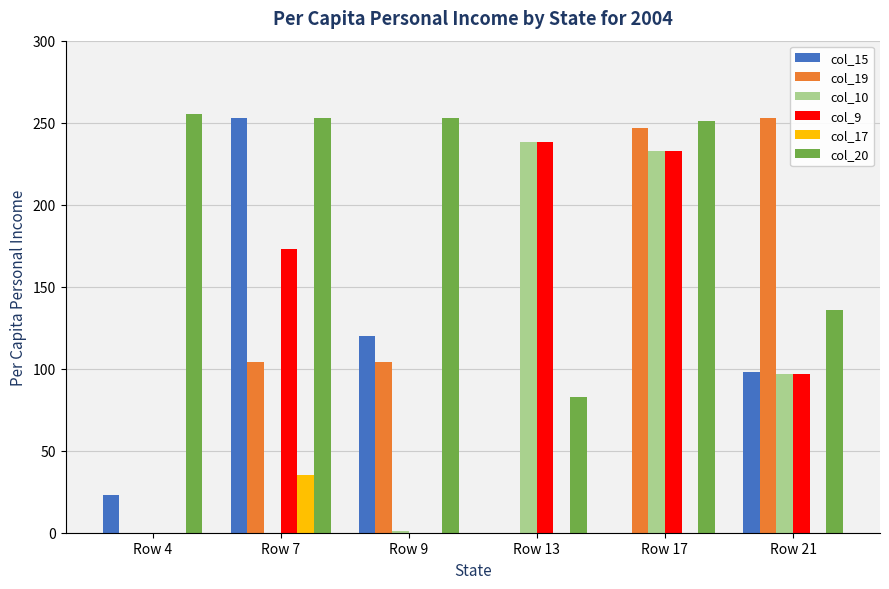

At which category is the sum across all series the highest?

Row 17